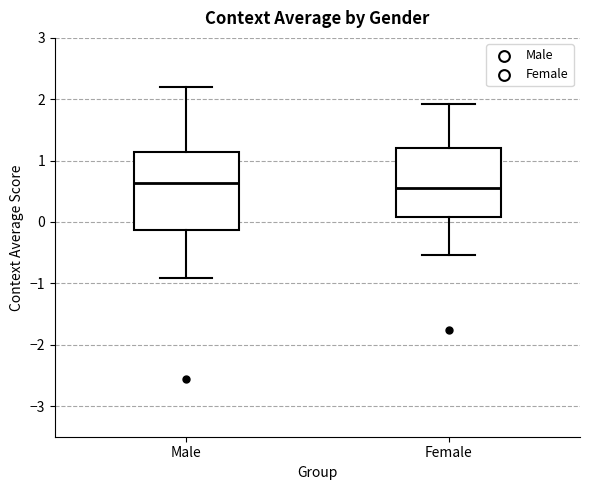

Reading left to right, read every box against the y-axis: the position of its median line, the range the box covers, and the ends of its whiskers. The values are not printed on the chart, so give them approximately, as read against the axis.

Male: median 0.6, box -0.1 to 1.1, whiskers -0.9 to 2.2
Female: median 0.6, box 0.1 to 1.2, whiskers -0.5 to 1.9